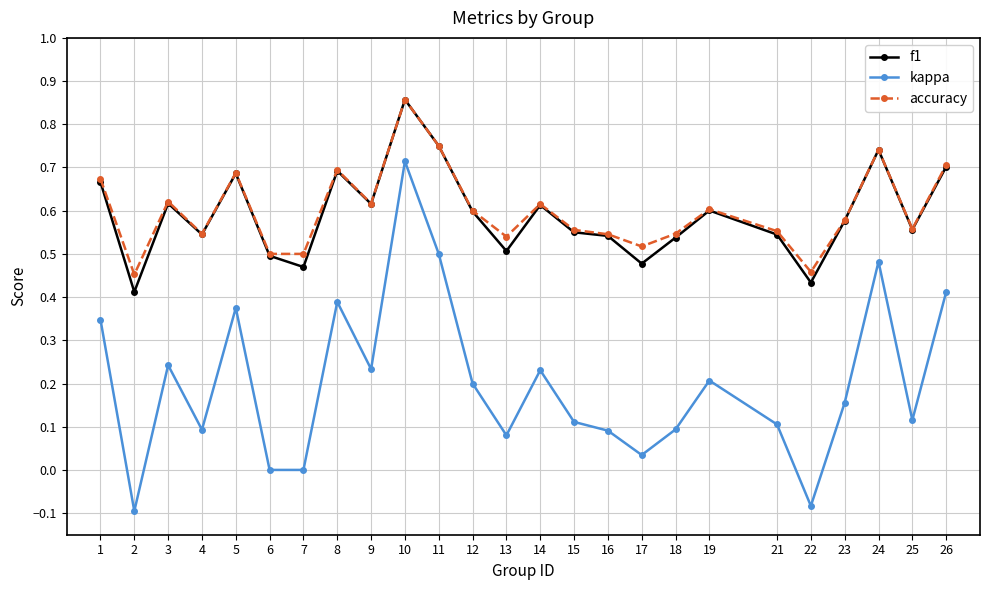

True or false: accuracy has more than 0 points higher than both neighbors.

True